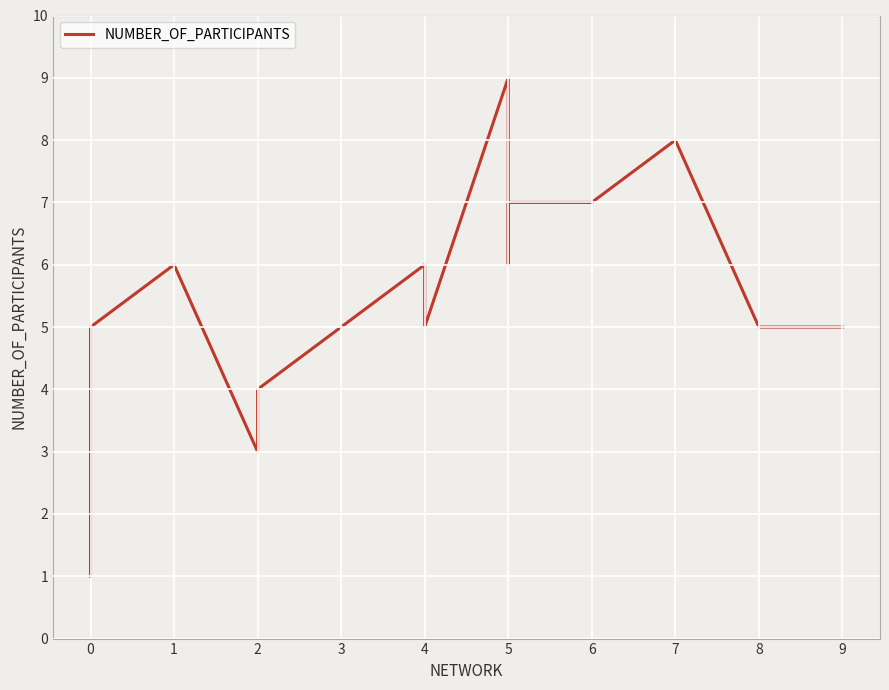

Reading right to left, what are all the values shown in this chart?

5	5	8	7	7	6	9	5	6	5	4	3	6	5	4	3	2	1